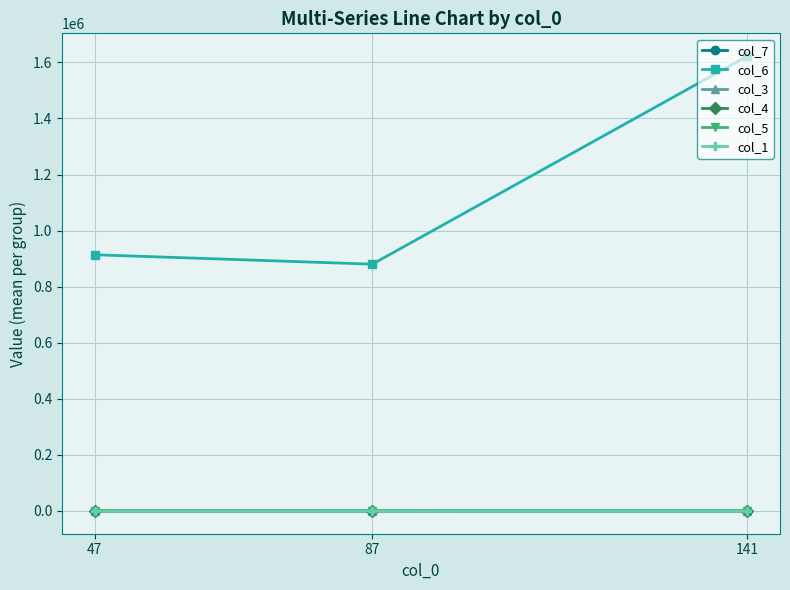

Does the chart have visible grid lines?

Yes